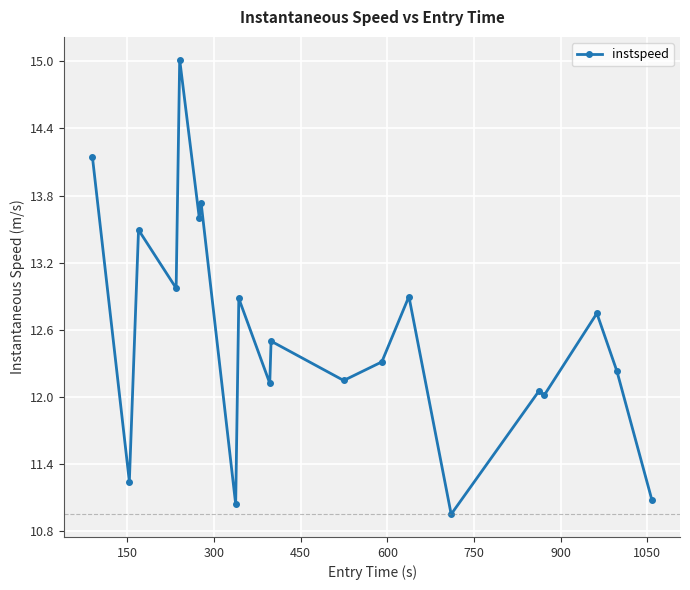

What is the maximum value shown in the chart?

15.0